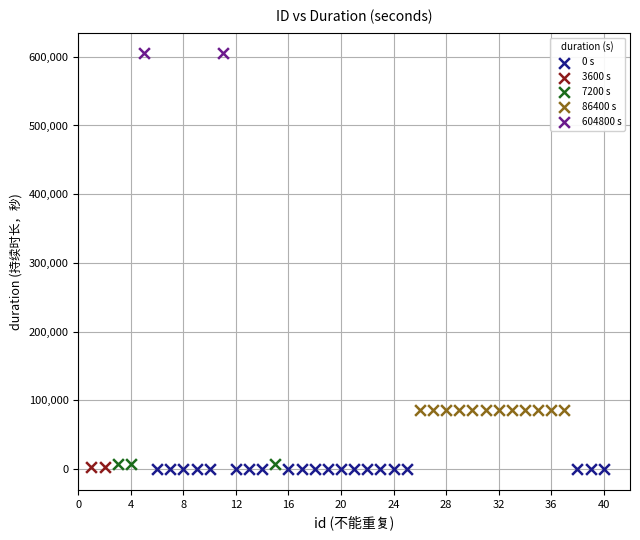

What are all the series names shown in the legend?

0 s, 3600 s, 7200 s, 86400 s, 604800 s